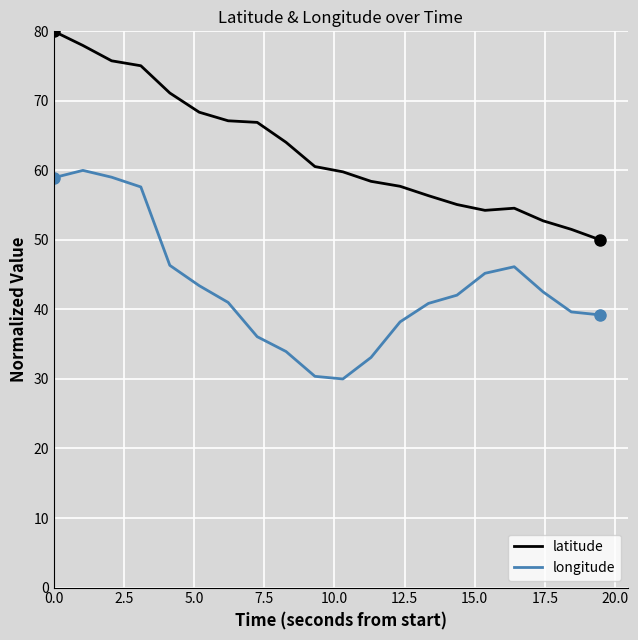

What is the minimum value for longitude?

30.0